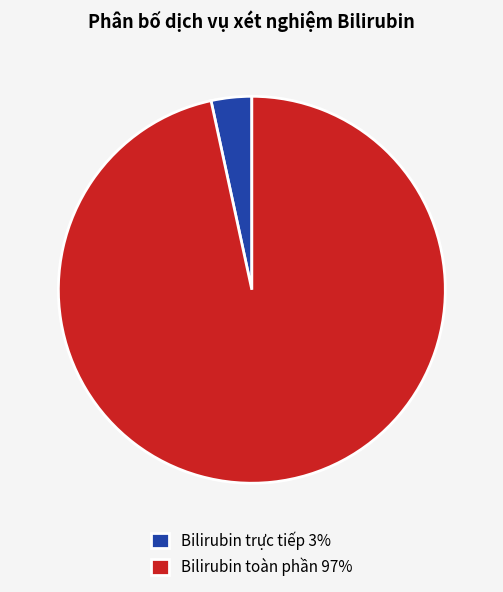

The Bilirubin toàn phần 97% slice represents 97% of the pie. True or false?

True